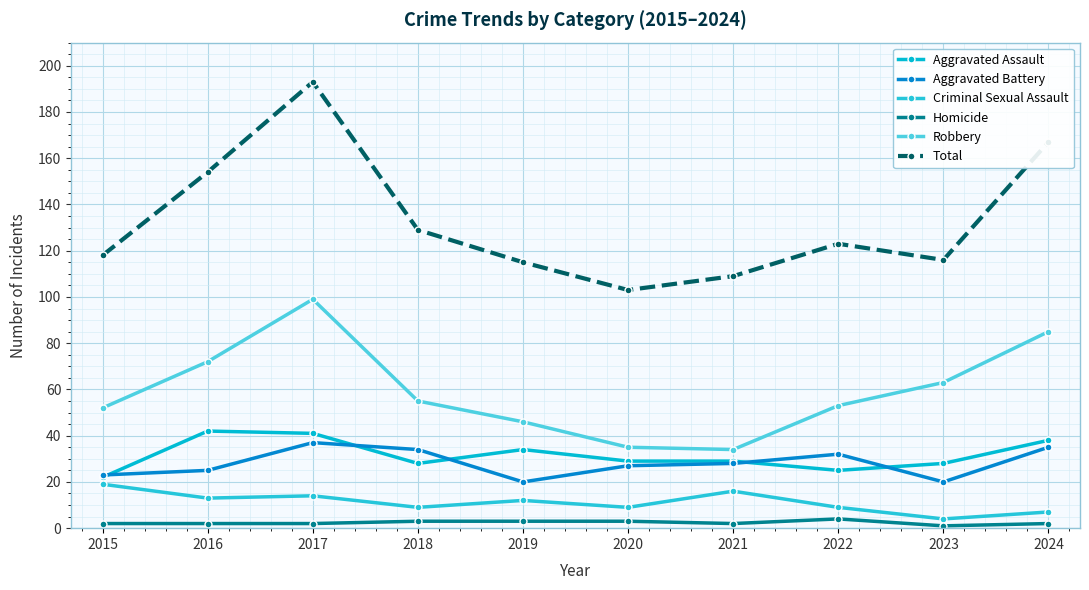

Which series has the widest spread of values?

Total